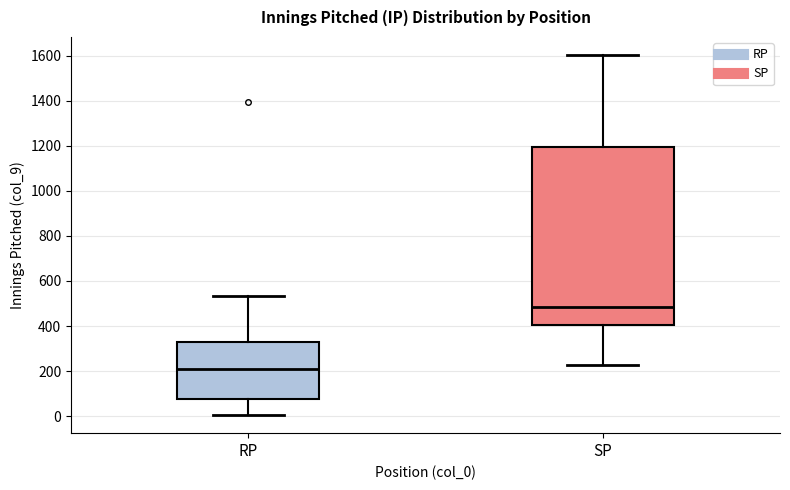

Which box has the highest median line?

SP